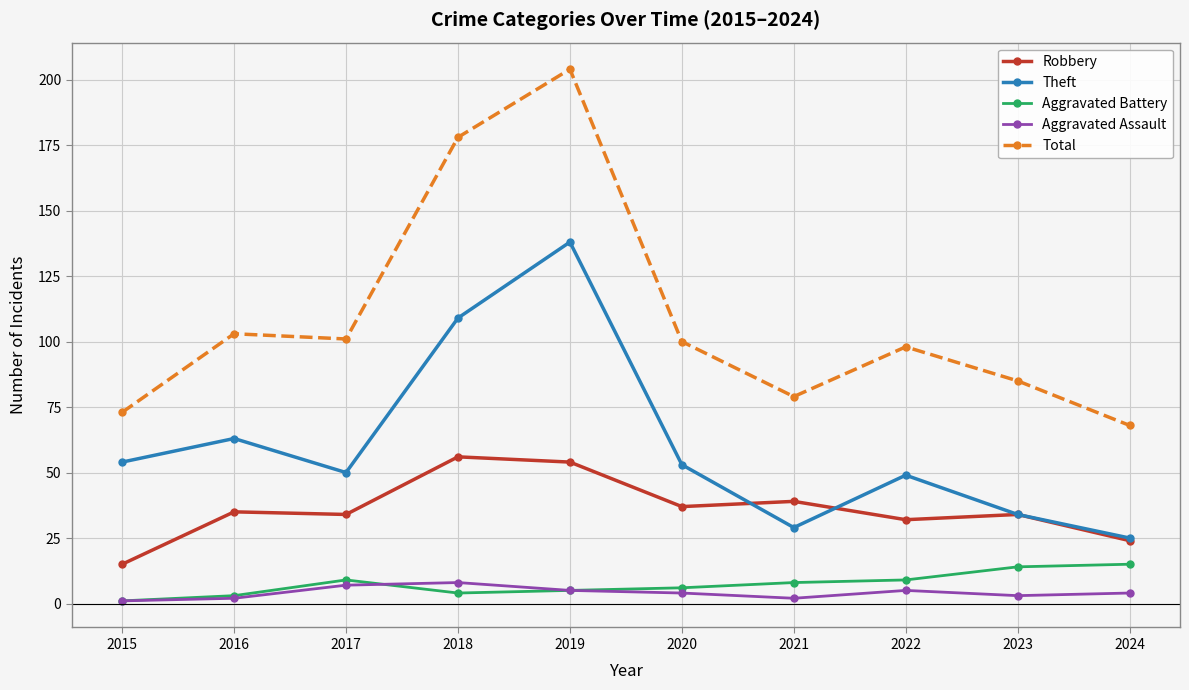

Is it true that Aggravated Battery equals 3 at 2016?

True